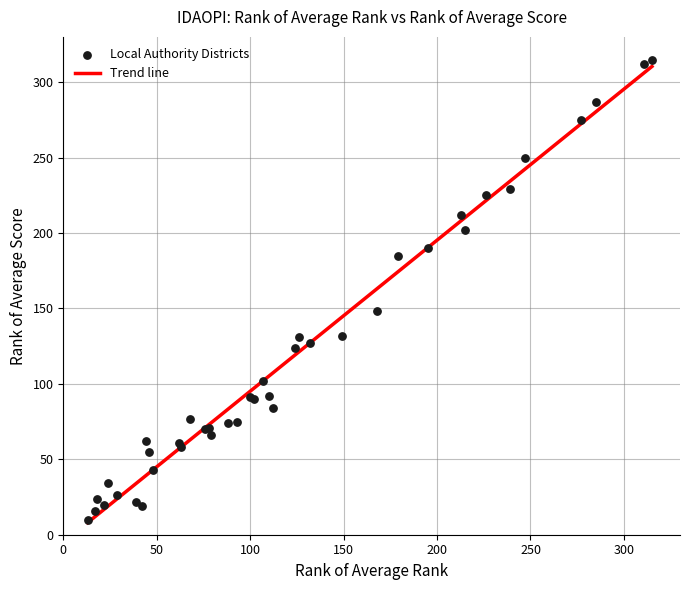

What Y value in the scatter plot is closest to 162?

148